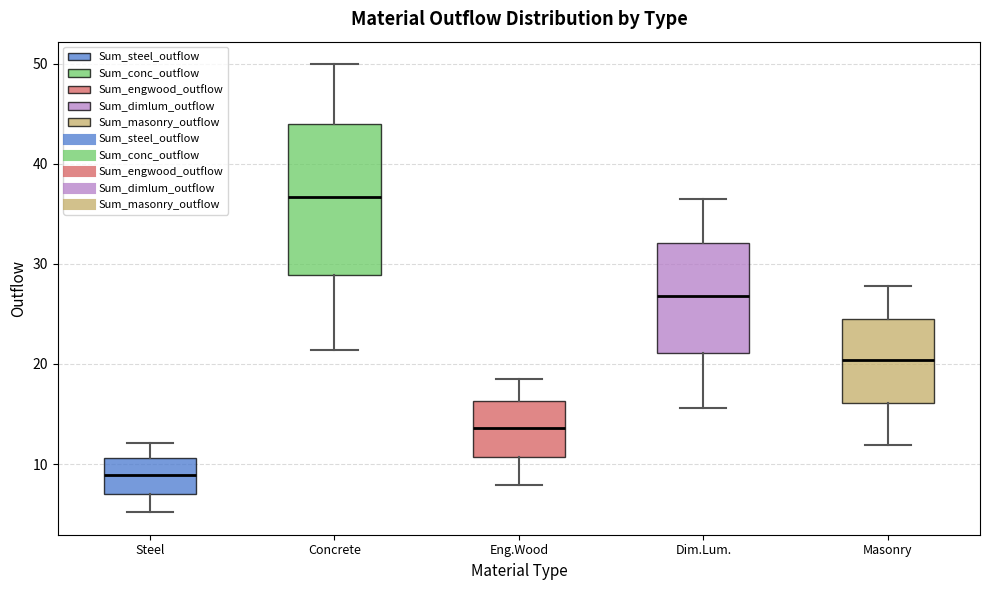

Which box's median line is the highest?

Concrete